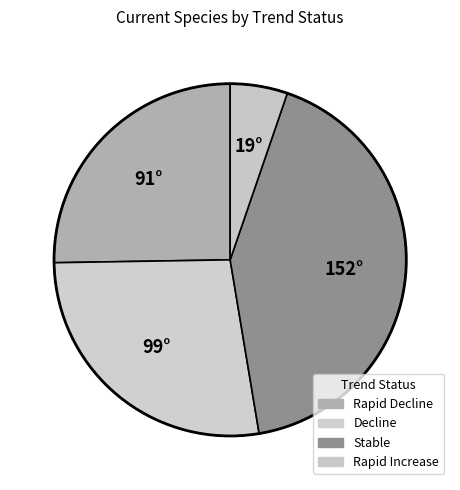

Count the number of slices in the pie.

4